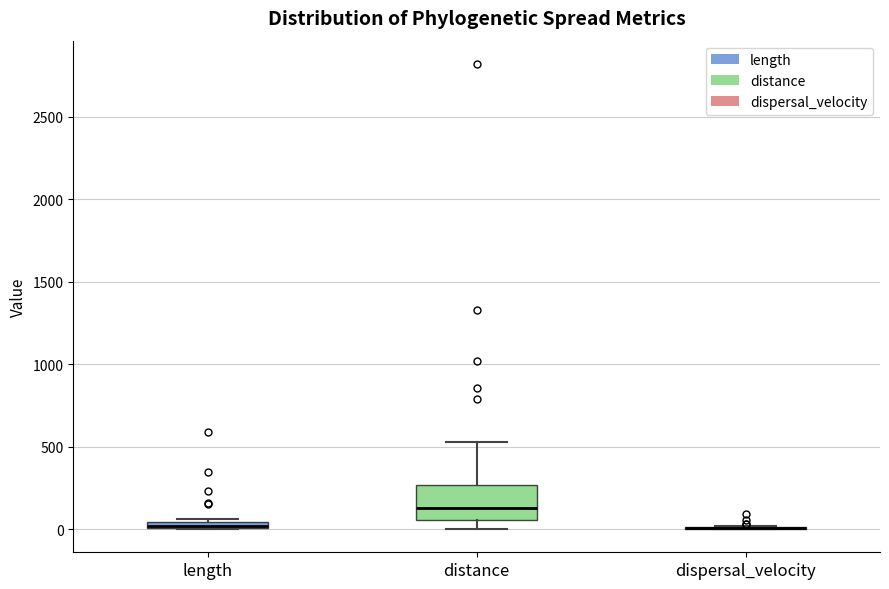

Which box is the tallest, from its lower edge to its upper edge?

distance